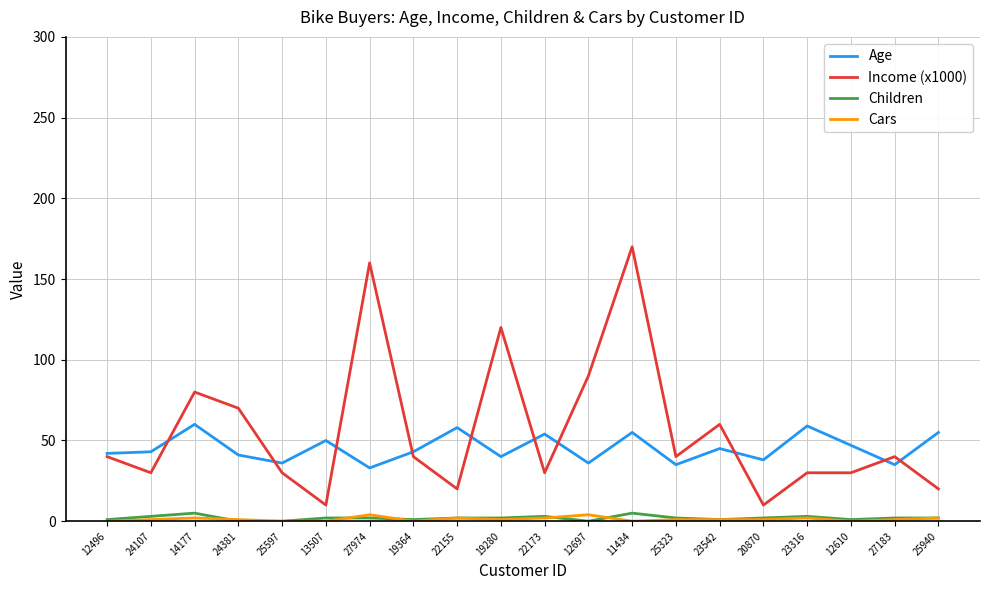

How many lines are shown in the chart?

4